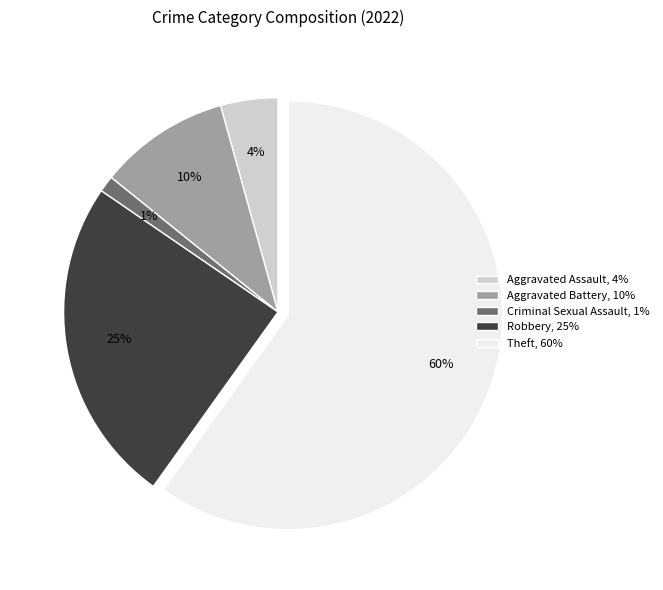

To the nearest percent, what is the difference between the largest and smallest slice percentages?

59%